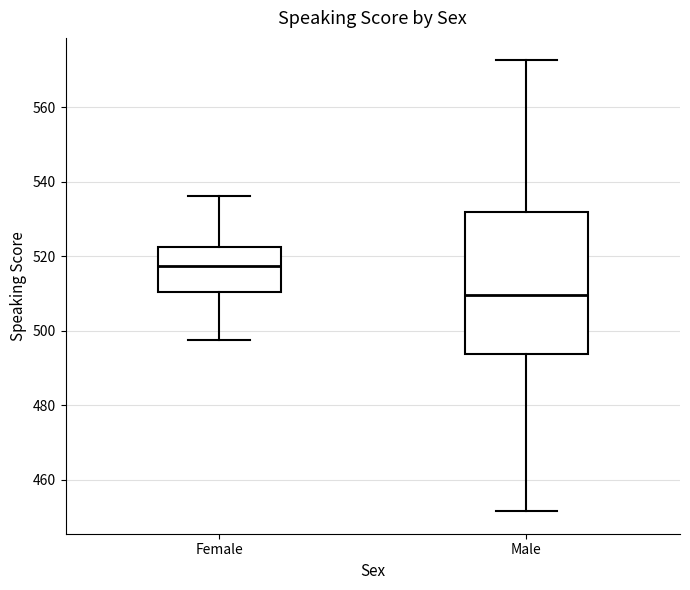

Where is the lower edge of the box for Female on the y-axis? The values are not printed on the chart, so give them approximately, as read against the axis.

510